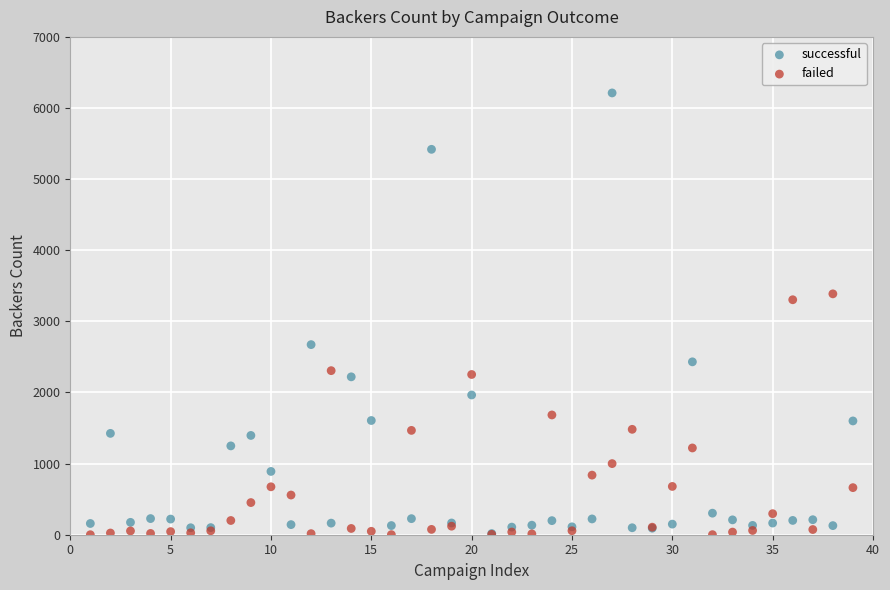

Which series contains the highest Y value?

successful